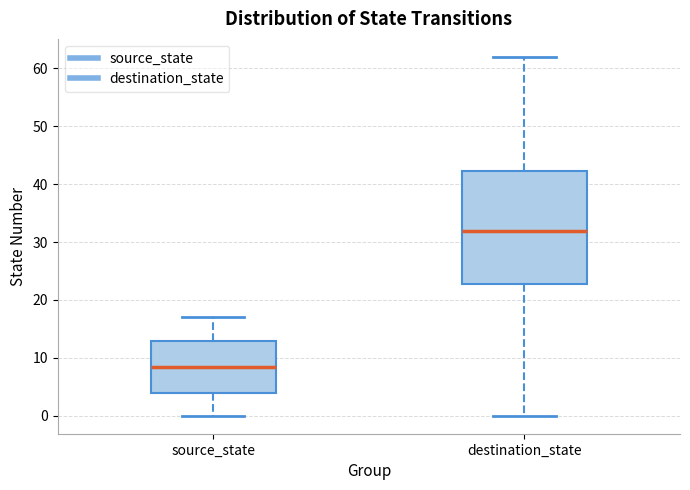

Which box is the tallest, from its lower edge to its upper edge?

destination_state